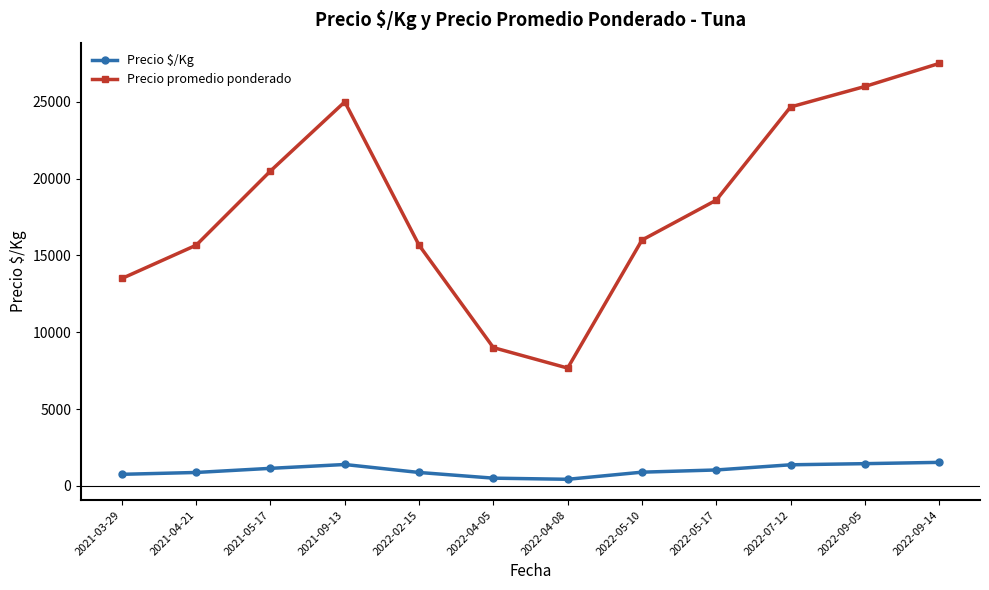

Which series changed the most between 2022-04-08 and 2022-05-17?

Precio promedio ponderado